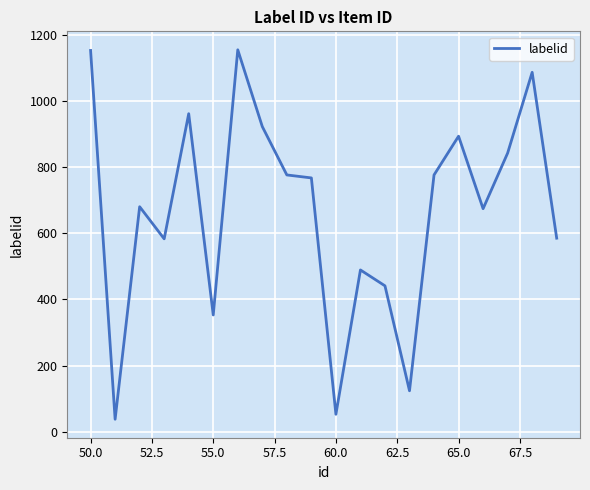

What is the smallest value displayed?

38